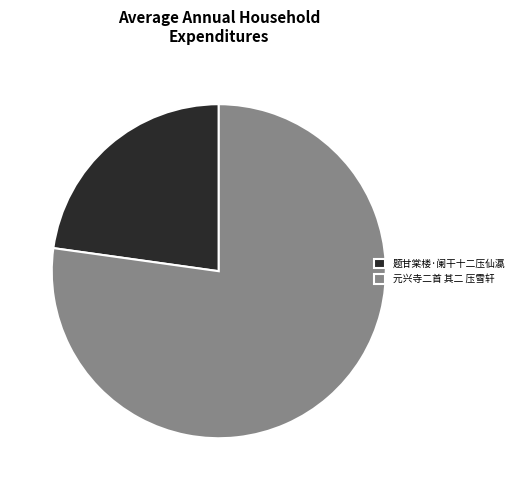

Which has a higher value, 题甘棠楼·阑干十二压仙瀛 or 元兴寺二首 其二 压雪轩?

元兴寺二首 其二 压雪轩